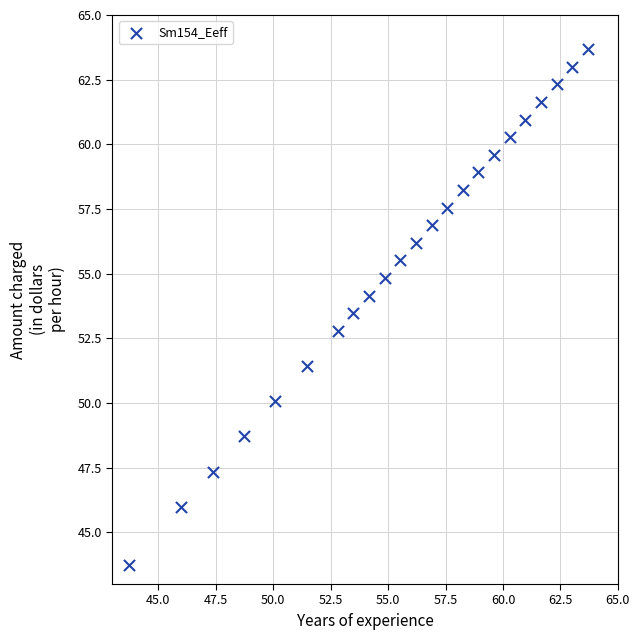

What is the range of Y values (max minus min)?

20.0